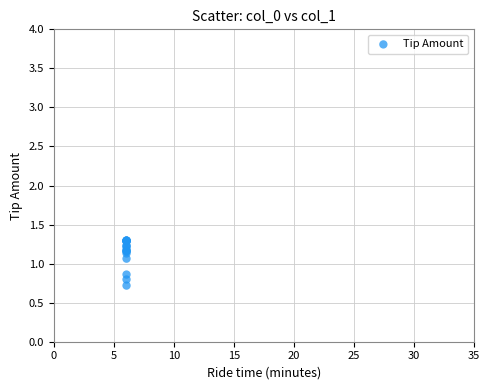

What Y value in the scatter plot is closest to 1?

1.1